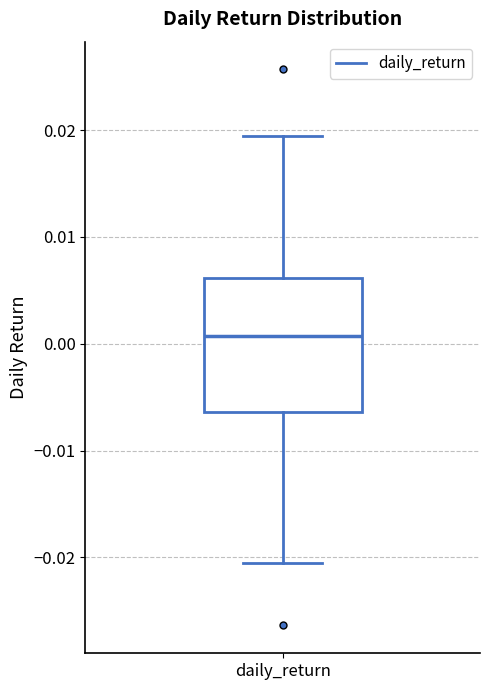

Where does the median line of the box for daily_return sit on the y-axis? The values are not printed on the chart, so give them approximately, as read against the axis.

0.001